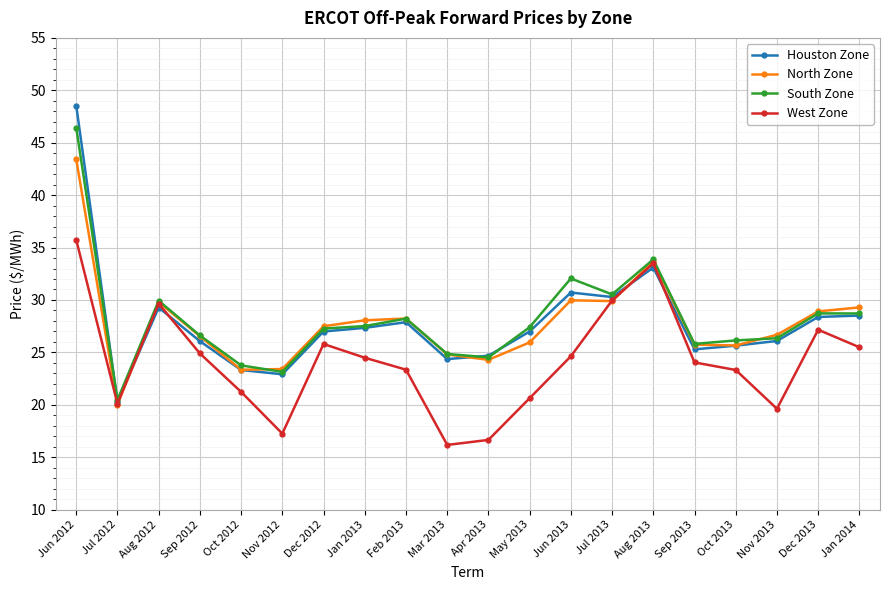

True or false: Houston Zone has more than 0 interior local peaks.

True